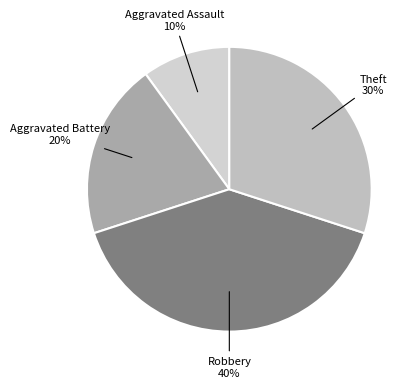

Count the number of slices in the pie.

4